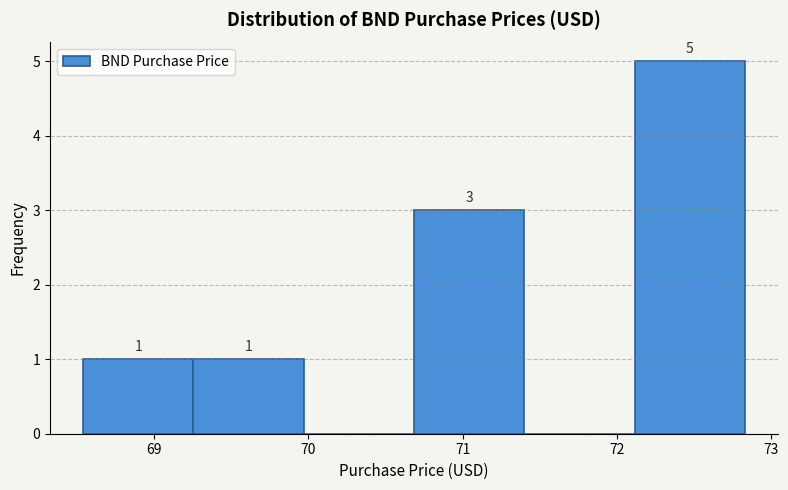

Over which range of the x-axis is the bar tallest?

72.1 to 72.8